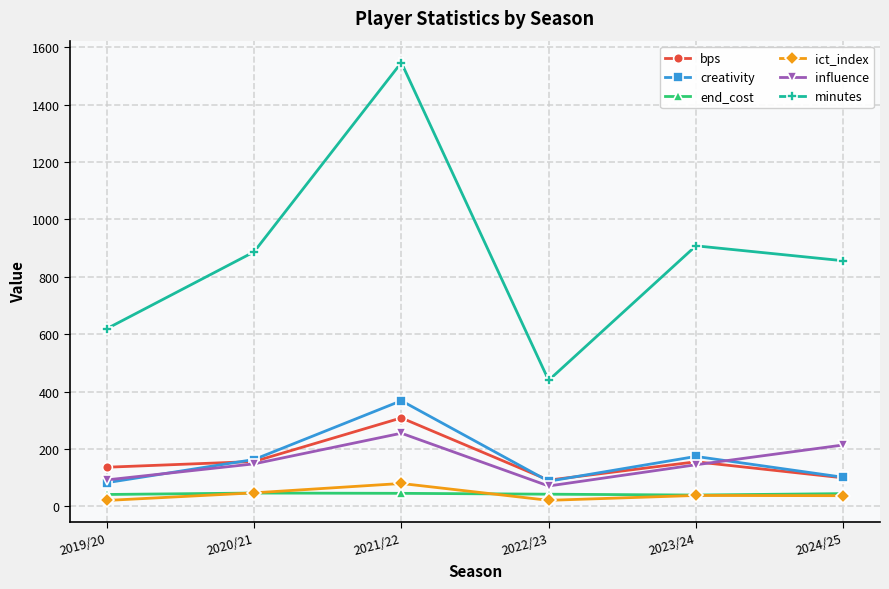

True or false: end_cost has more than 2 points higher than both neighbors.

False